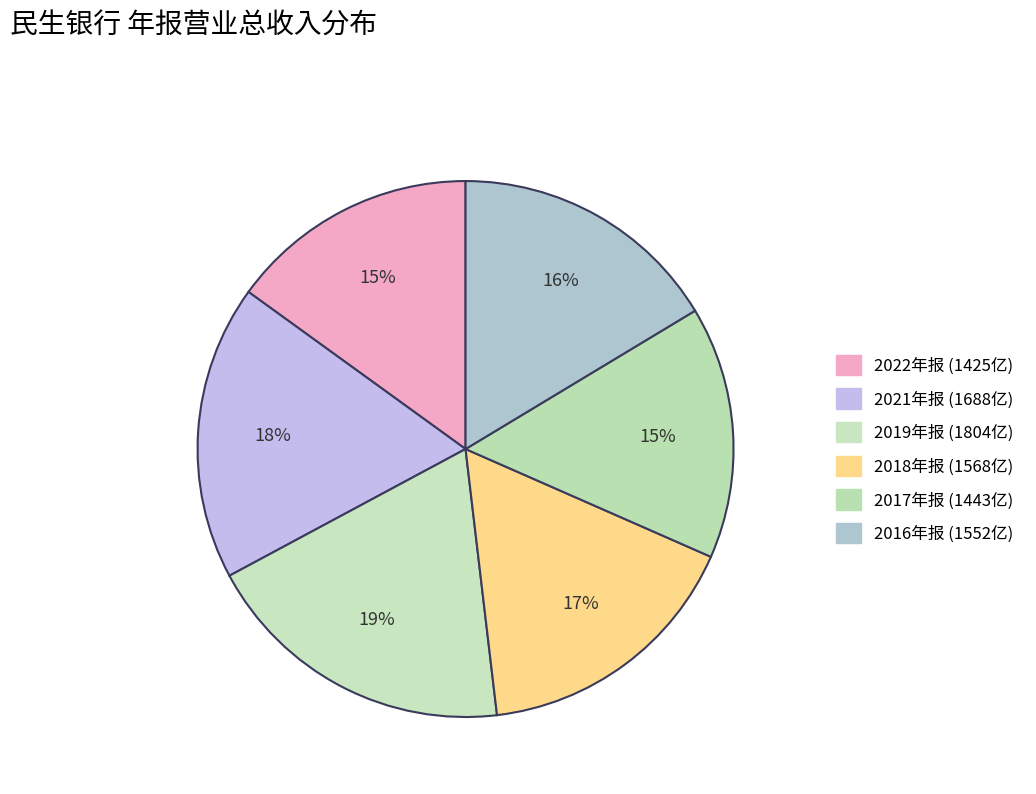

Is there a majority slice in this chart?

No